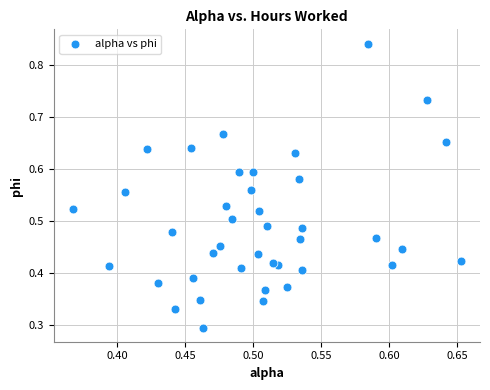

Count the number of points in this scatter plot.

40